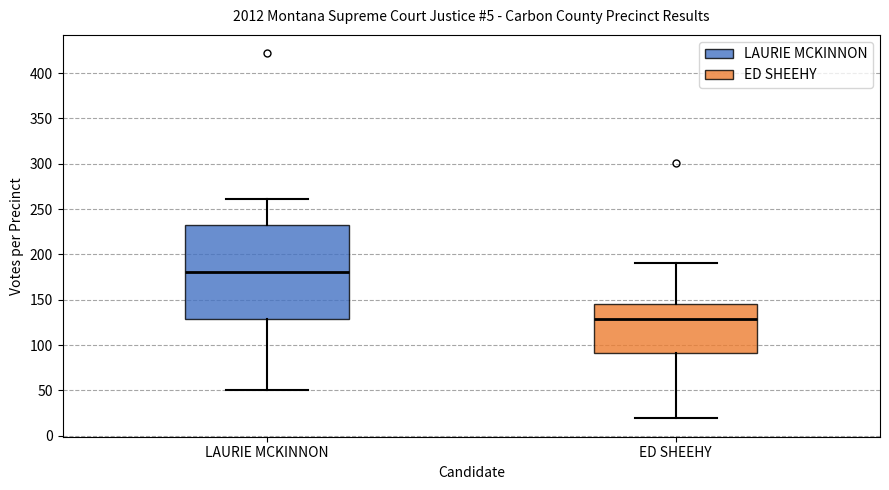

Reading left to right, transcribe this box plot: for each box, give where its median line is, the range the box spans, and where its two whiskers end, as read against the y-axis. The values are not printed on the chart, so give them approximately, as read against the axis.

LAURIE MCKINNON: median 180, box 130 to 230, whiskers 50 to 260
ED SHEEHY: median 130, box 90 to 145, whiskers 20 to 190